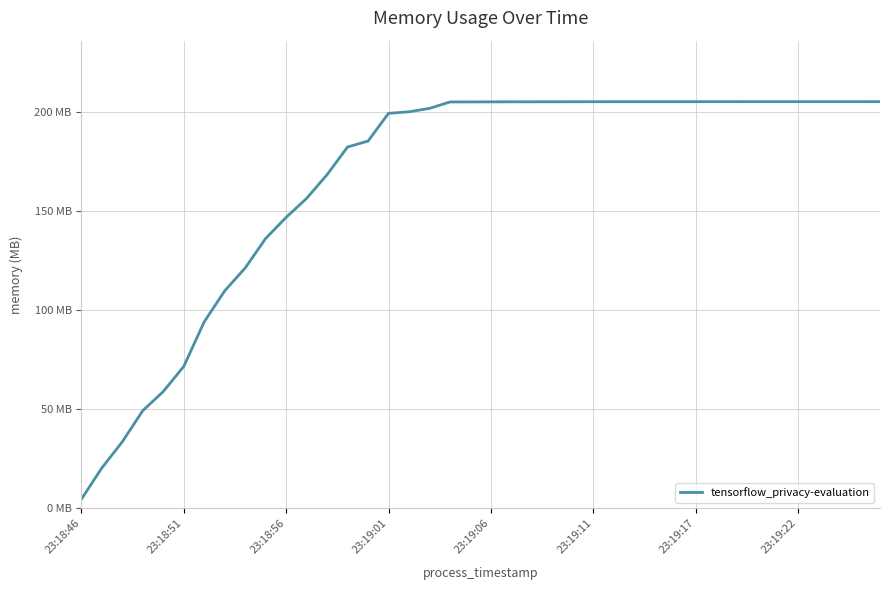

Is this an area chart (filled region under the line)?

No